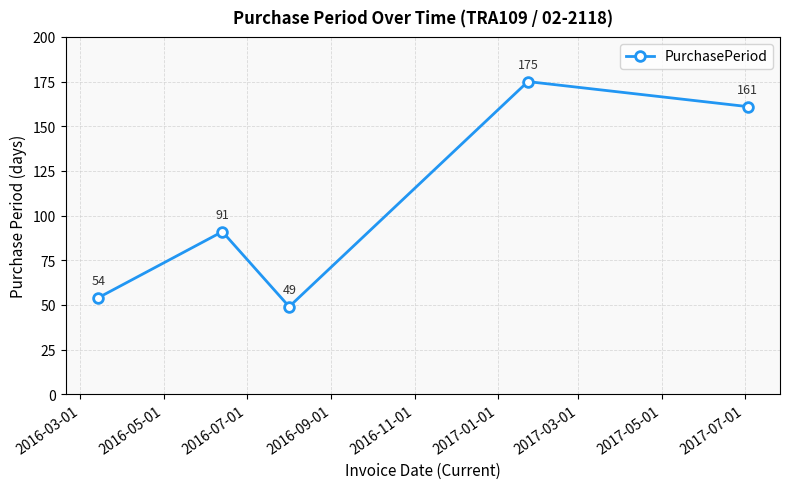

Reading left to right, what are all the values shown in this chart?

54	91	49	175	161